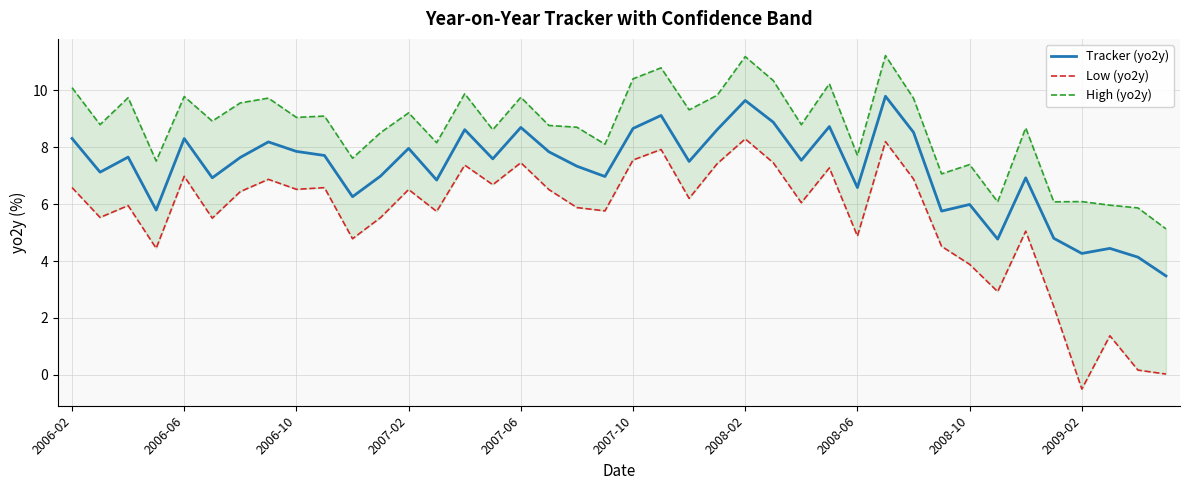

At how many categories does at least one series exceed 5?

40